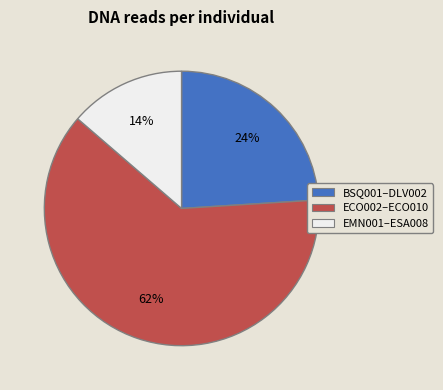

Between BSQ001–DLV002 and ECO002–ECO010, which is larger?

ECO002–ECO010